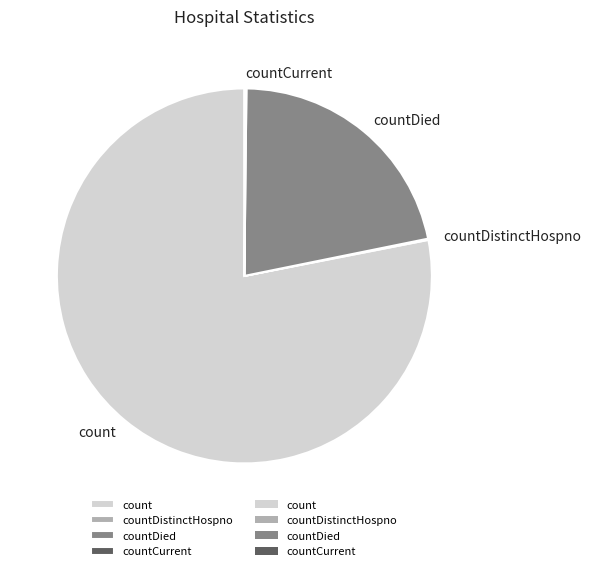

Which category accounts for the majority?

count